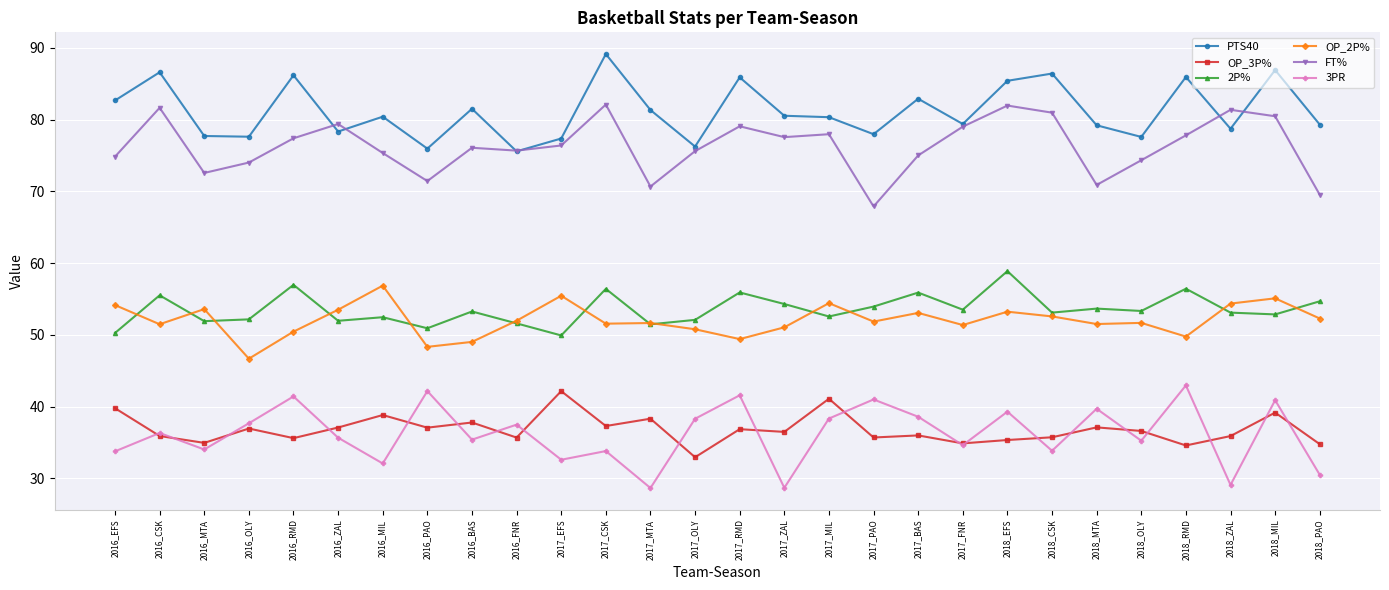

In OP_2P%, how many points are lower than both neighbors (excluding endpoints)?

9